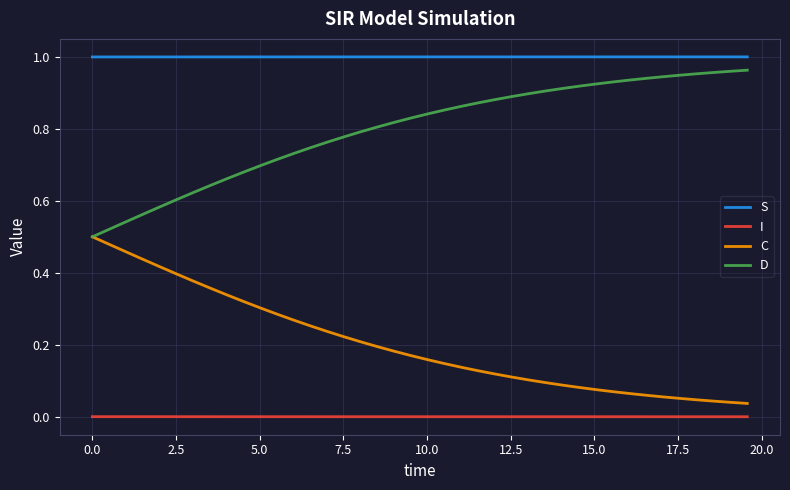

Which series has the largest total across all categories?

S